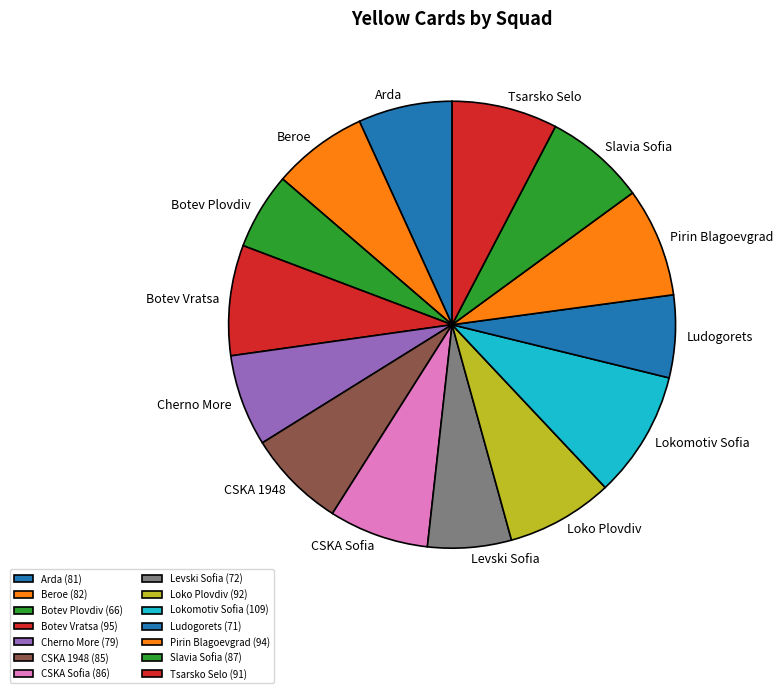

What is the ratio of the value at Botev Vratsa to the value at Loko Plovdiv?

1.0